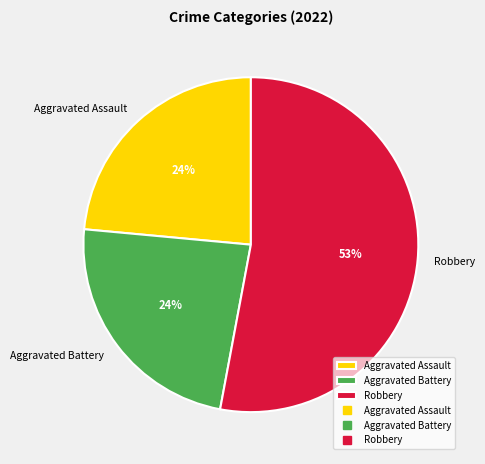

Which category has the biggest portion of the pie?

Robbery